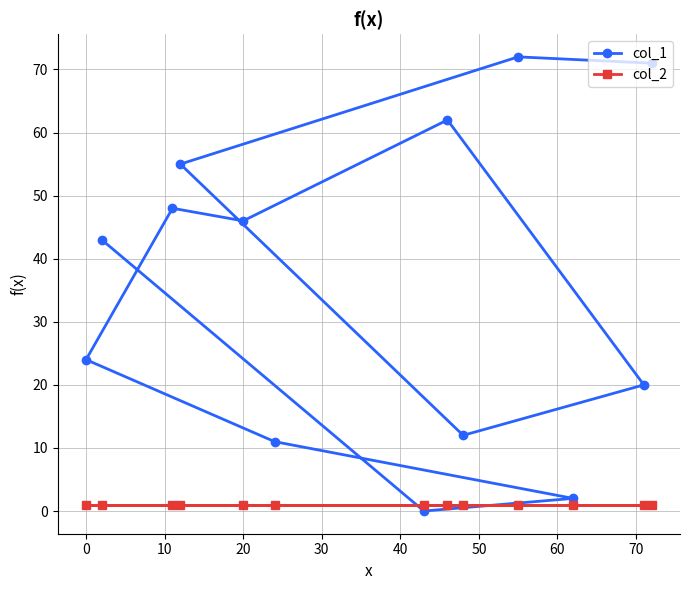

Which series has the largest total across all categories?

col_1